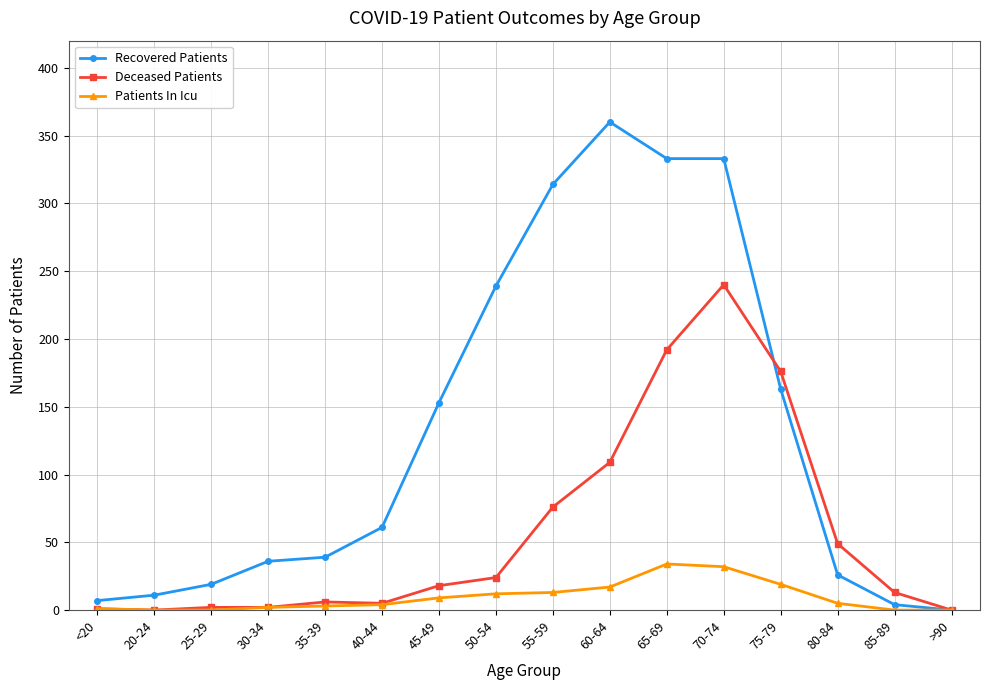

What is the total value across all series at 85-89?

17